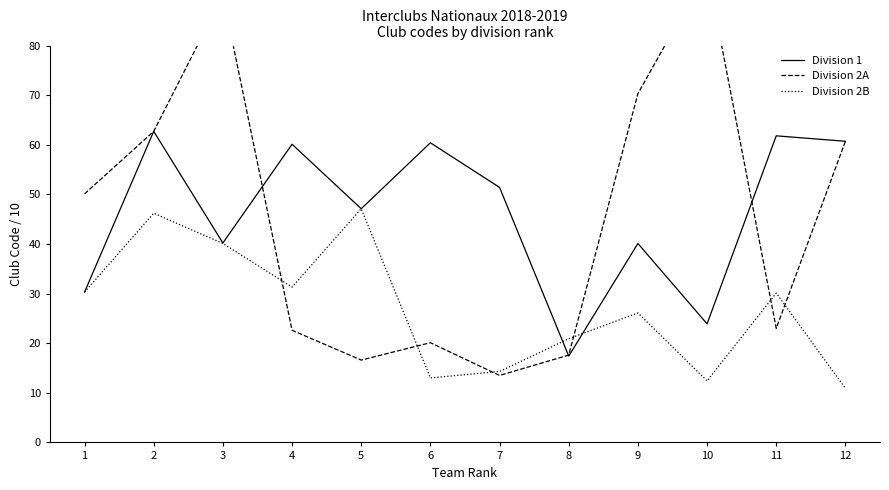

The Division 2B series shows 7.1 at 6. True or false?

False